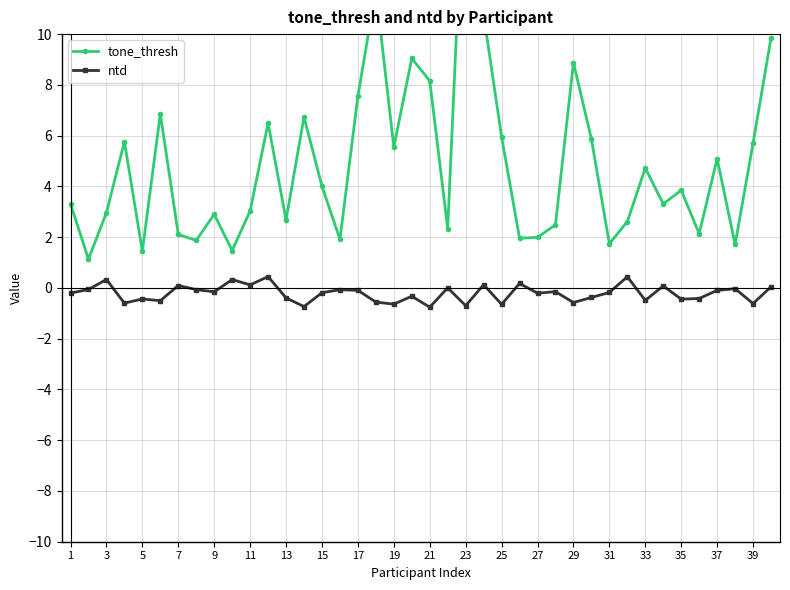

Which series has the largest range (max minus min)?

tone_thresh